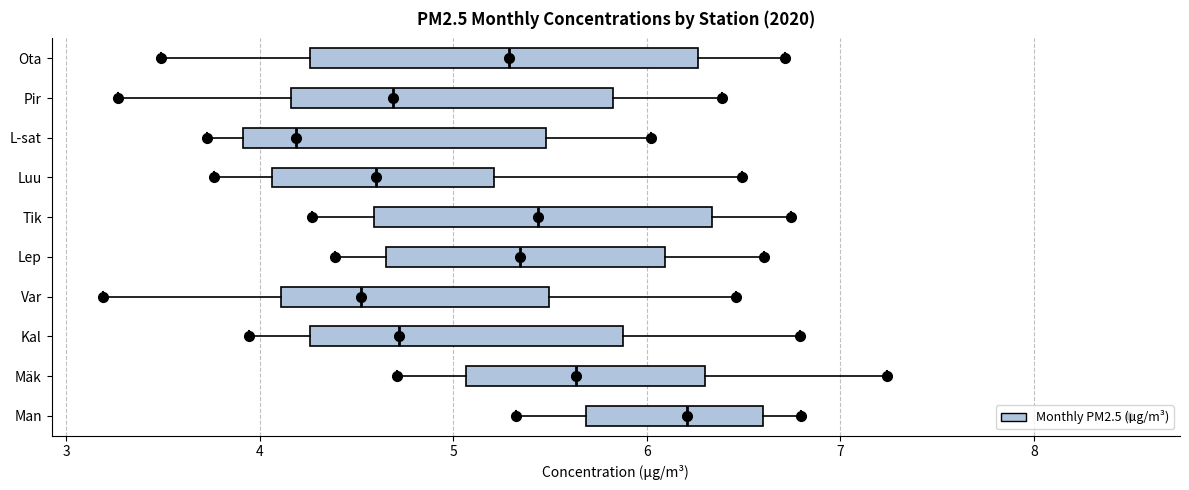

Reading bottom to top, read every box against the x-axis: the position of its median line, the range the box covers, and the ends of its whiskers. The values are not printed on the chart, so give them approximately, as read against the axis.

Man: median 6.2, box 5.7 to 6.6, whiskers 5.3 to 6.8
Mäk: median 5.6, box 5.1 to 6.3, whiskers 4.7 to 7.2
Kal: median 4.7, box 4.3 to 5.9, whiskers 3.9 to 6.8
Var: median 4.5, box 4.1 to 5.5, whiskers 3.2 to 6.5
Lep: median 5.3, box 4.6 to 6.1, whiskers 4.4 to 6.6
Tik: median 5.4, box 4.6 to 6.3, whiskers 4.3 to 6.7
Luu: median 4.6, box 4.1 to 5.2, whiskers 3.8 to 6.5
L-sat: median 4.2, box 3.9 to 5.5, whiskers 3.7 to 6.0
Pir: median 4.7, box 4.2 to 5.8, whiskers 3.3 to 6.4
Ota: median 5.3, box 4.3 to 6.3, whiskers 3.5 to 6.7